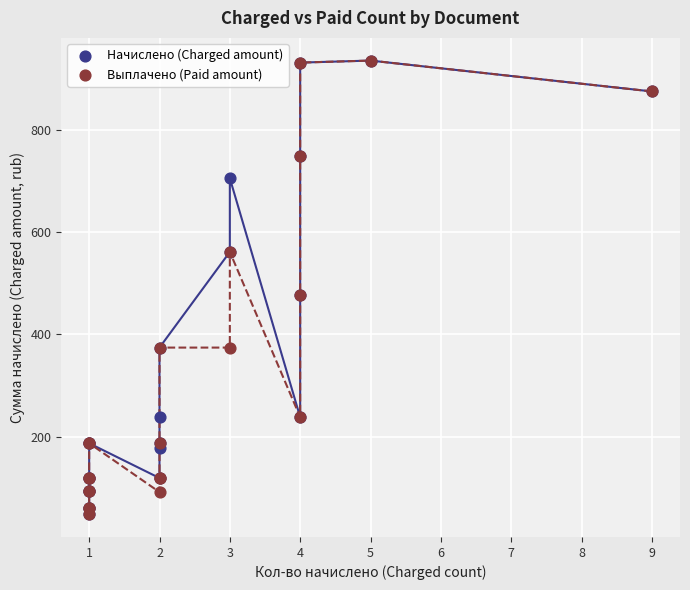

What are all the series names shown in the legend?

Начислено (Charged amount), Выплачено (Paid amount)